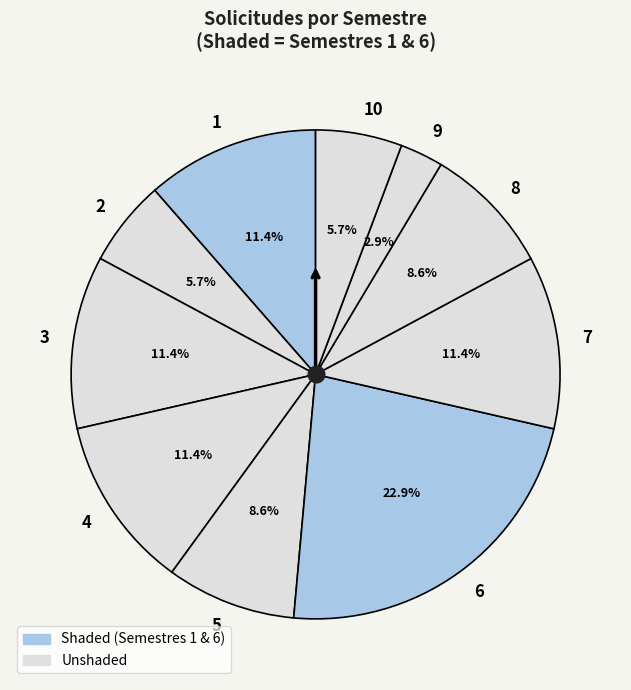

To the nearest percent, what is the difference between the 5 and 6 slice percentages?

14%